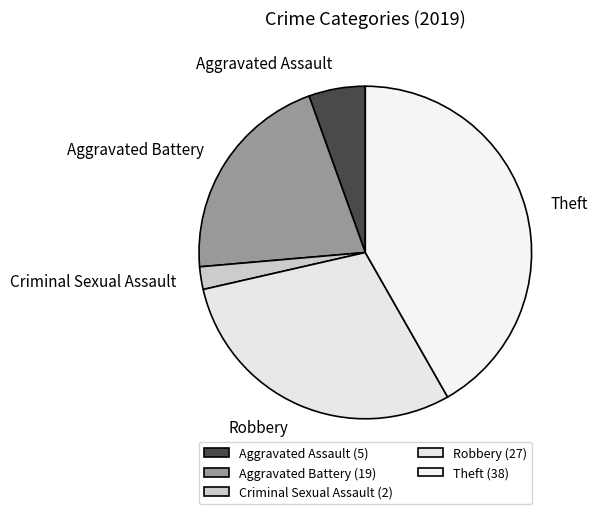

Is there a majority slice in this chart?

No